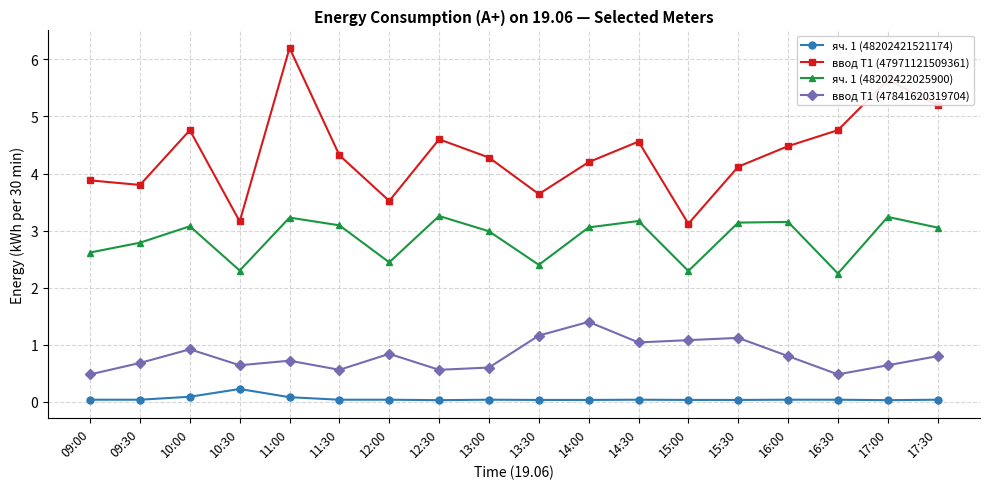

At how many categories does at least one series exceed 1?

18